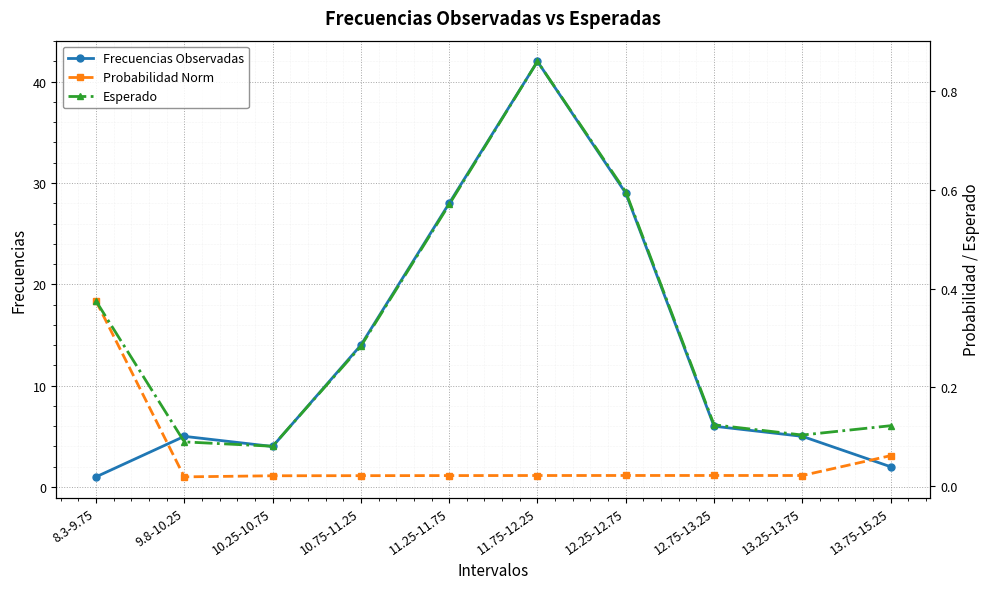

True or false: Esperado and Frecuencias Observadas intersect in this chart.

False